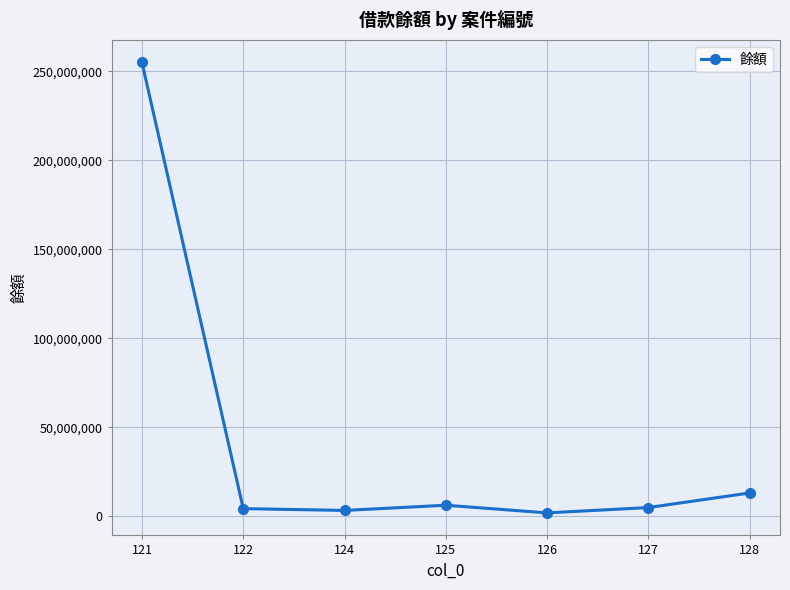

What is the smallest value displayed?

2000000